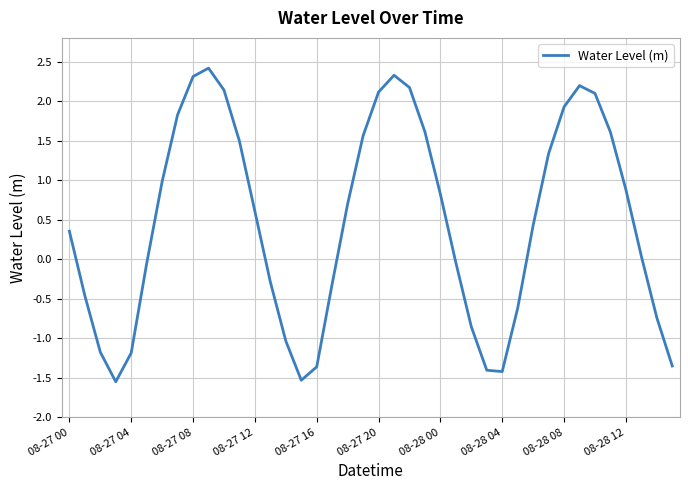

What is the difference between the maximum and minimum values?

4.0